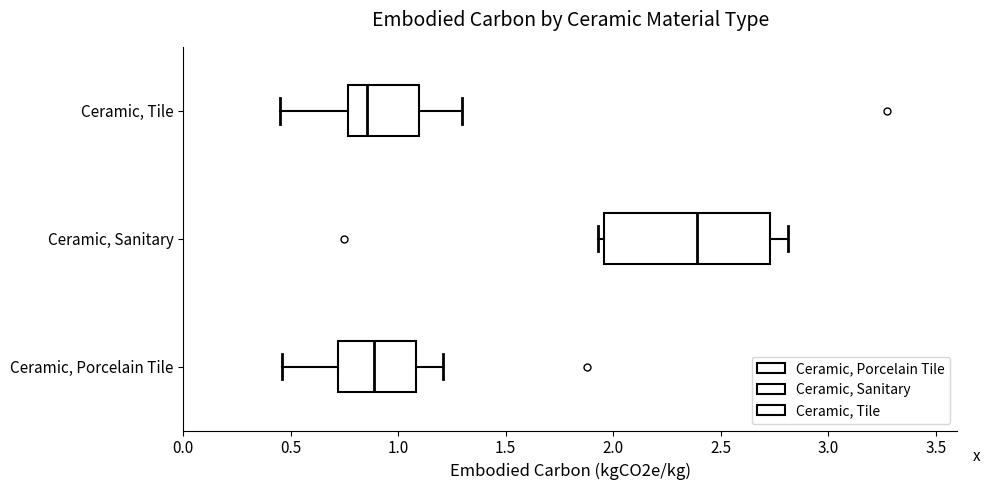

Reading bottom to top, transcribe this box plot: for each box, give where its median line is, the range the box spans, and where its two whiskers end, as read against the x-axis. The values are not printed on the chart, so give them approximately, as read against the axis.

Ceramic, Porcelain Tile: median 0.90, box 0.70 to 1.10, whiskers 0.45 to 1.20
Ceramic, Sanitary: median 2.40, box 1.95 to 2.75, whiskers 1.95 (just left of the box's left edge) to 2.80
Ceramic, Tile: median 0.85, box 0.75 to 1.10, whiskers 0.45 to 1.30